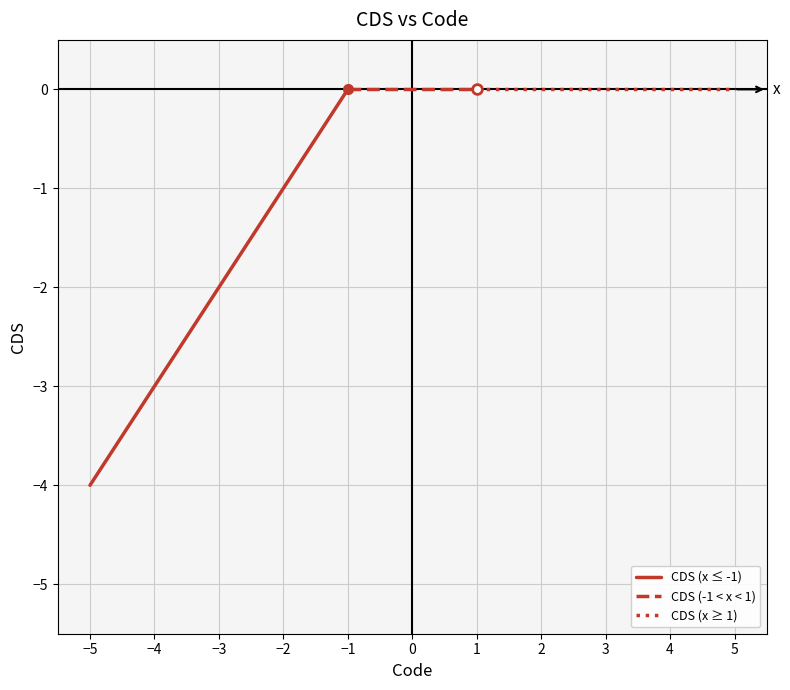

Reading left to right, list all the values displayed in this chart.

CDS (x ≤ -1): -4	0
CDS (-1 < x < 1): 0	0
CDS (x ≥ 1): 0	0